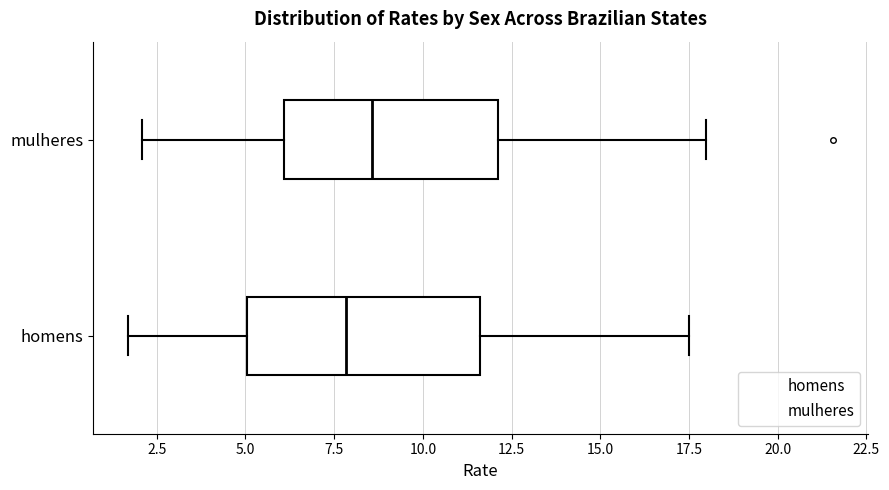

Reading bottom to top, read every box against the x-axis: the position of its median line, the range the box covers, and the ends of its whiskers. The values are not printed on the chart, so give them approximately, as read against the axis.

homens: median 8.0, box 5.0 to 11.5, whiskers 1.5 to 17.5
mulheres: median 8.5, box 6.0 to 12.0, whiskers 2.0 to 18.0